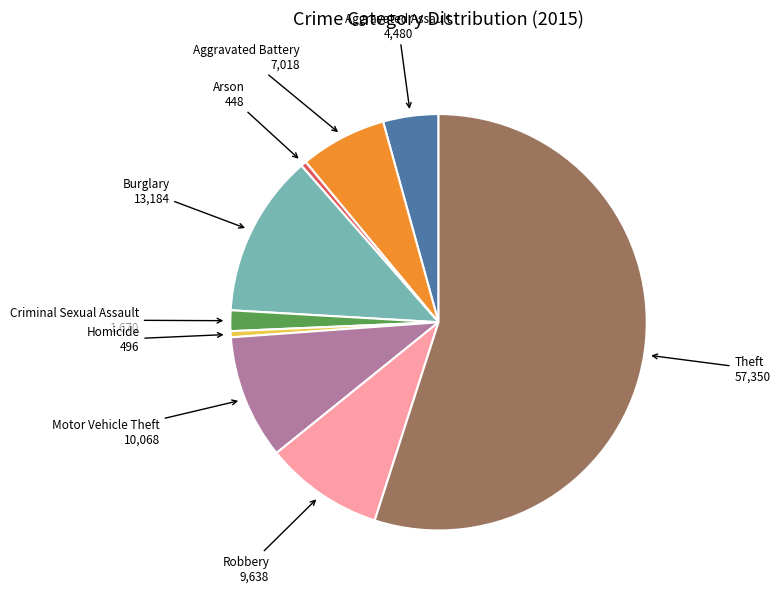

Does any single category account for the majority?

Yes